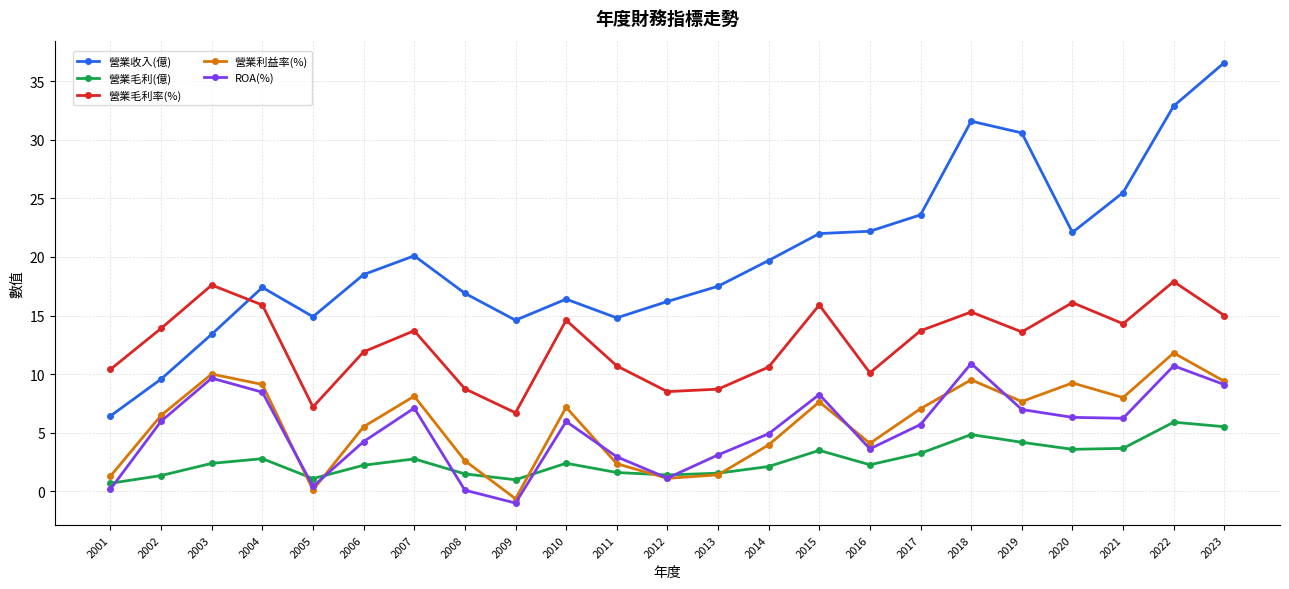

What value does the 營業毛利(億) series have at 2003?

2.4